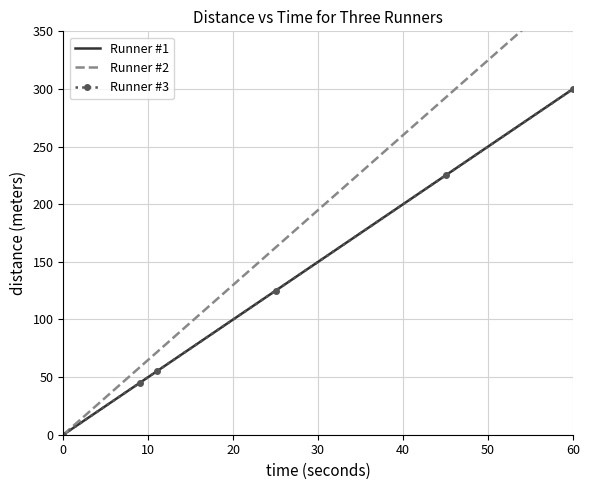

At which category is the sum across all series the highest?

60